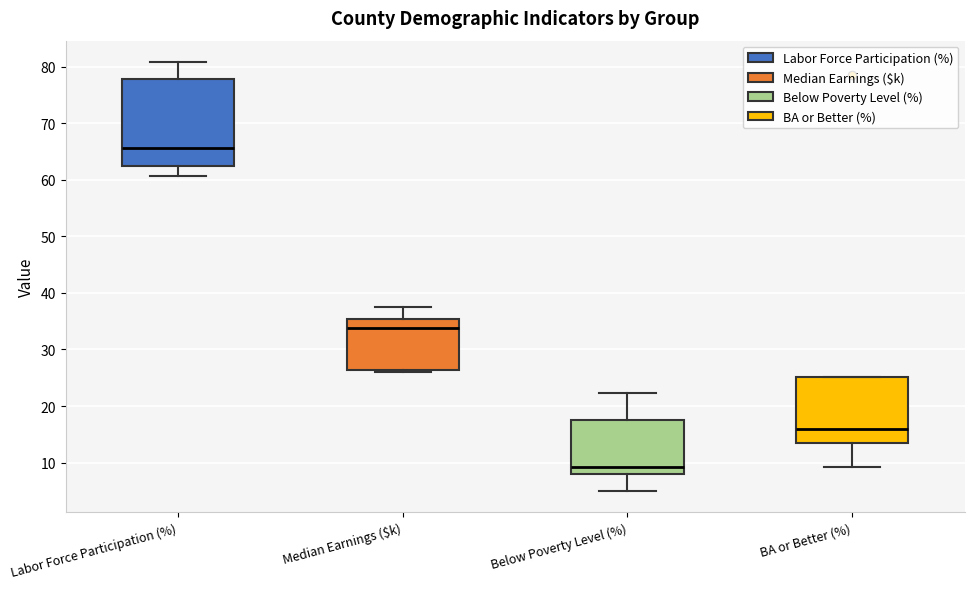

Which box is the tallest, from its lower edge to its upper edge?

Labor Force Participation (%)